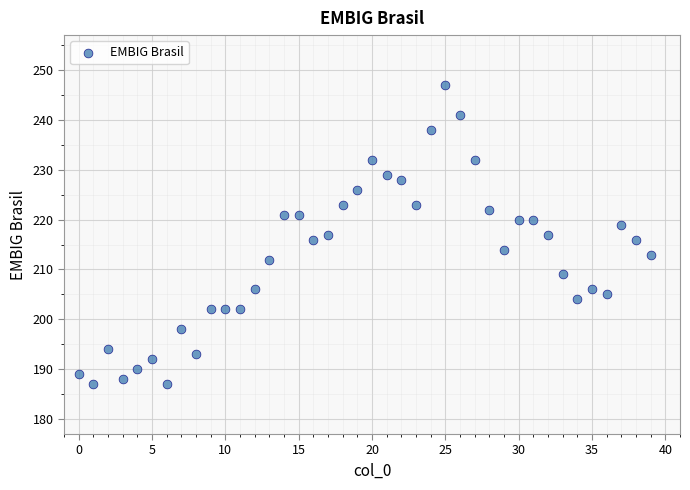

What is the range of Y values (max minus min)?

60